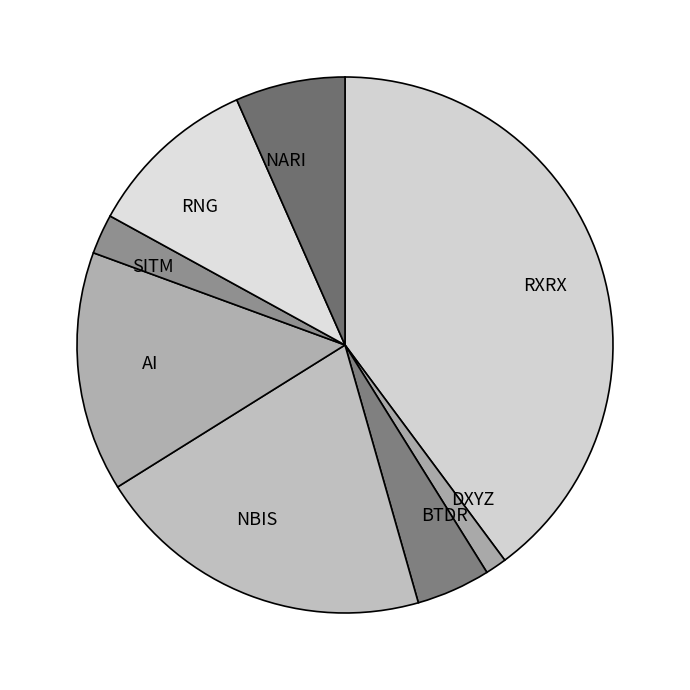

Is the sum of SITM and RXRX greater than half?

No